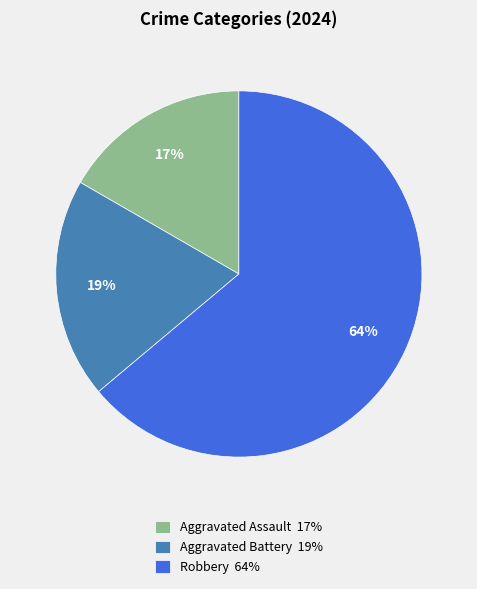

Which category has the biggest portion of the pie?

Robbery 64%